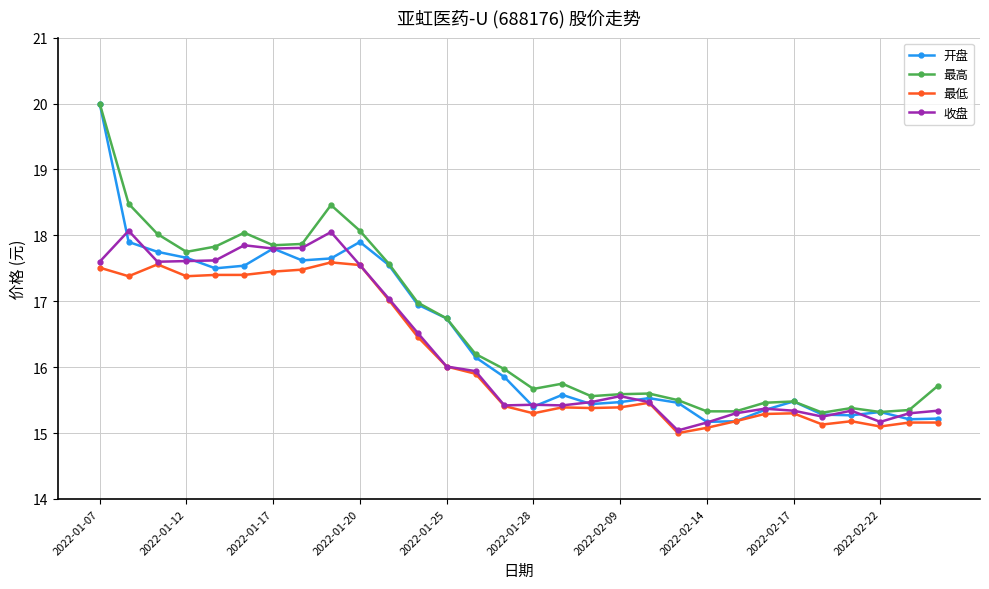

What is the lowest value of the 开盘 series?

15.2